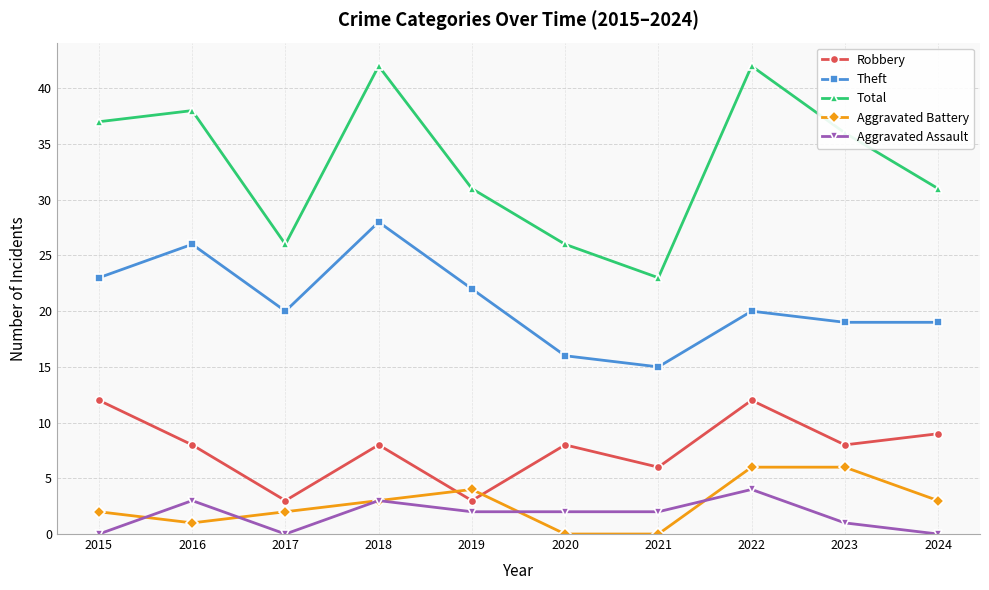

At 2021, list the series in order from smallest to largest.

Aggravated Battery, Aggravated Assault, Robbery, Theft, Total